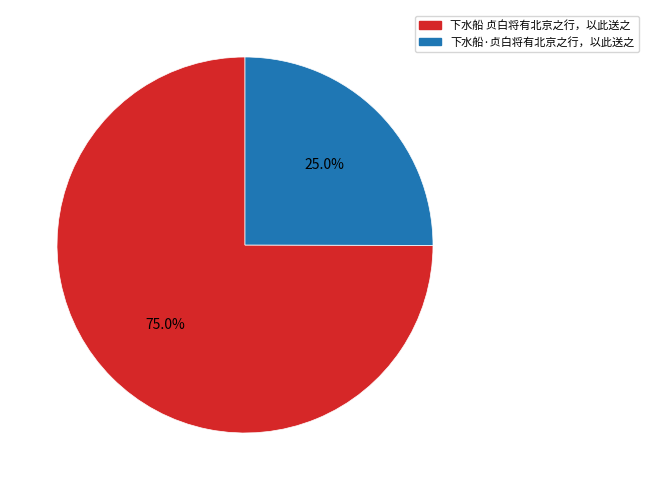

True or false: 下水船·贞白将有北京之行，以此送之 accounts for 34% of the total.

False